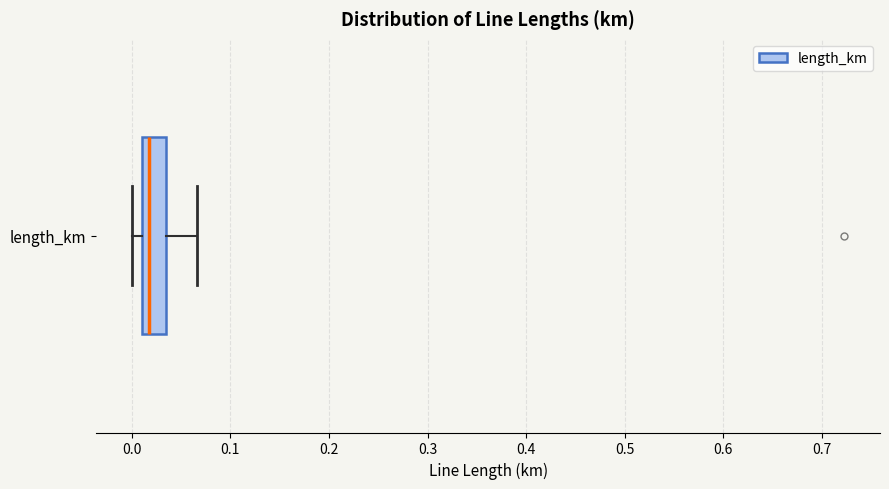

Transcribe this box plot: give where the median line is, the range the box spans, and where the two whiskers end, as read against the x-axis. The values are not printed on the chart, so give them approximately, as read against the axis.

median 0.02, box 0.01 to 0.03, whiskers 0.00 to 0.07